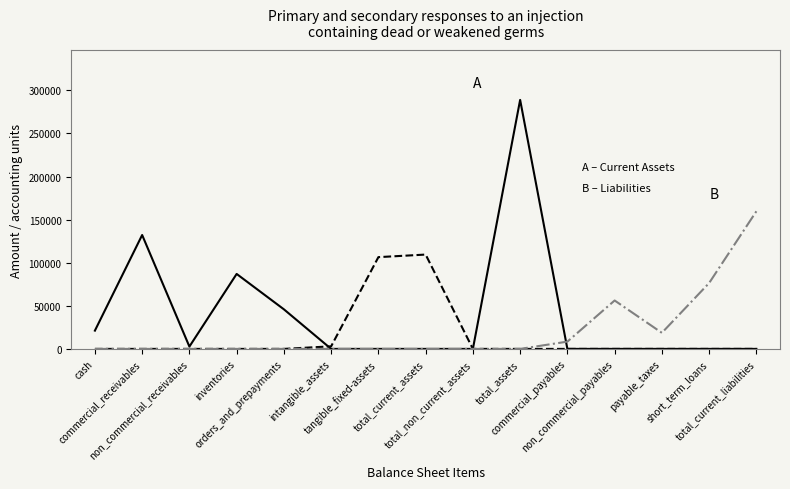

How many lines are shown in the chart?

3